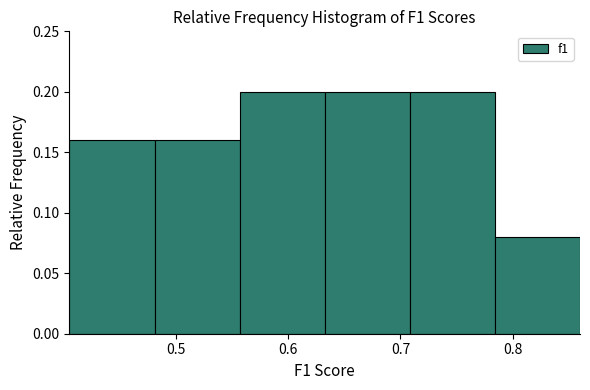

What is the height of the bar covering 0.78 to 0.86 on the x-axis? Neither the bar edges nor the heights are printed on the chart, so give them approximately, as read against the axes.

0.08